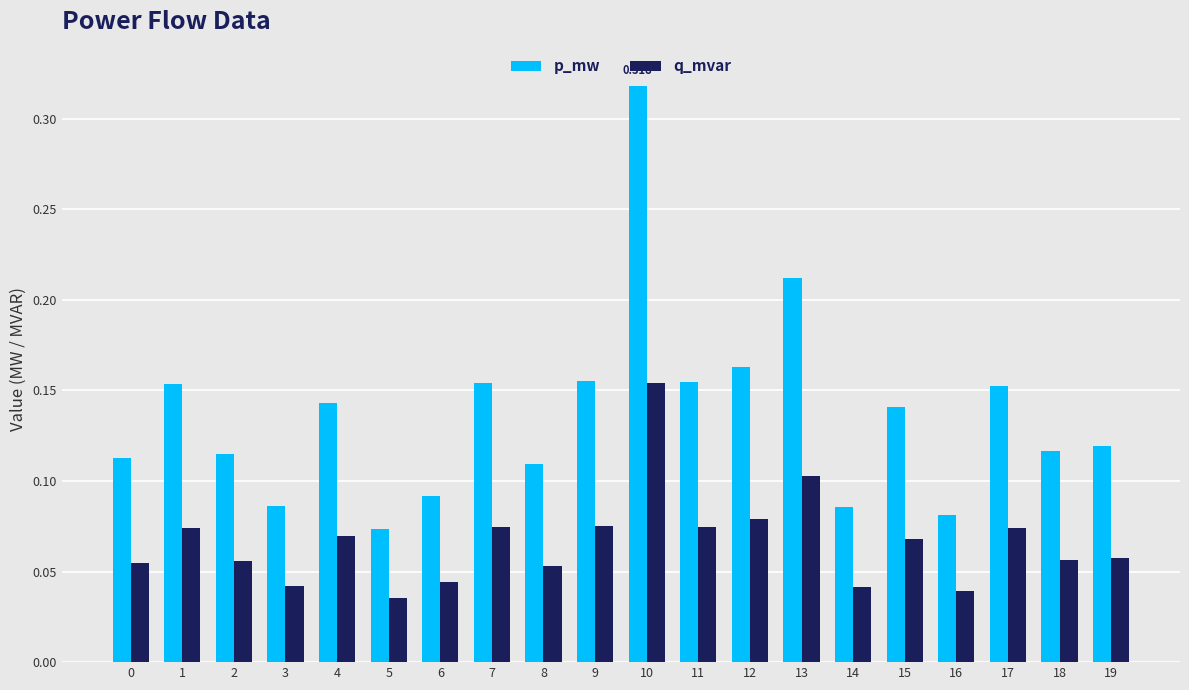

Rank the series by their maximum value, from highest to lowest.

p_mw, q_mvar